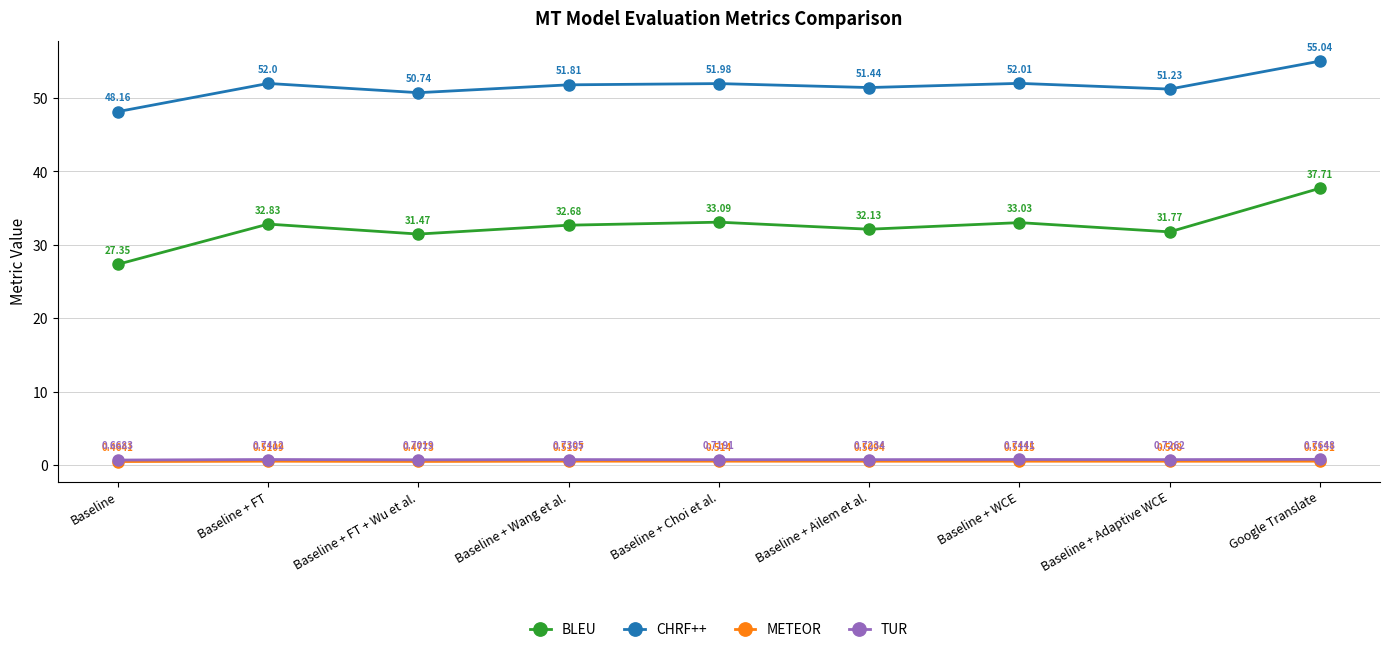

What is the label of the 2nd point from the right?

Baseline + Adaptive WCE